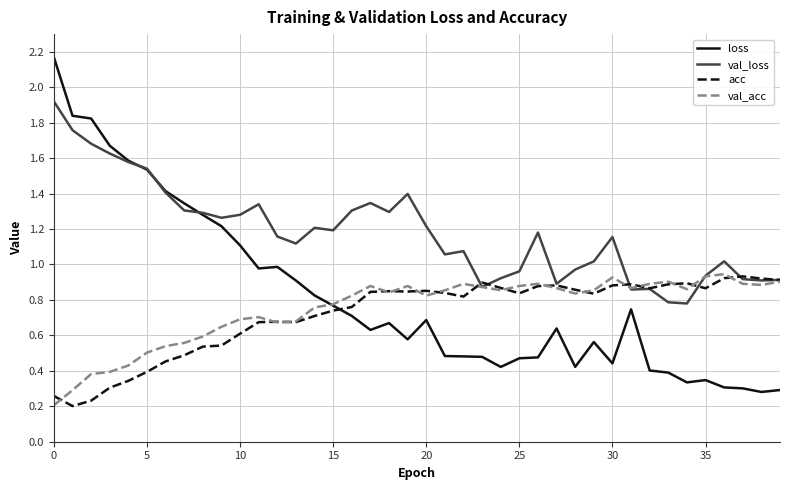

True or false: acc and loss cross at least once.

True